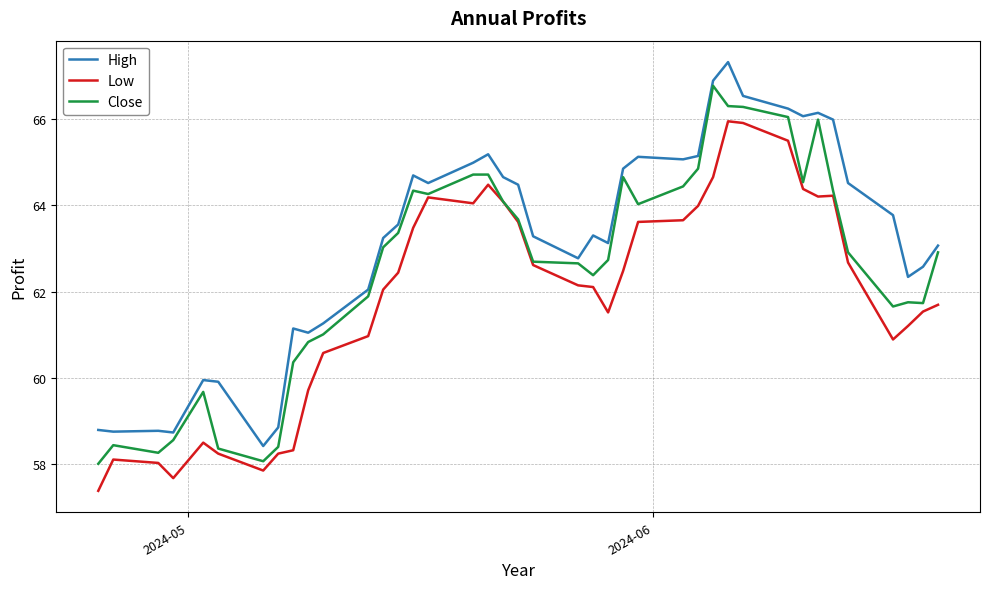

Which series has the largest total across all categories?

High